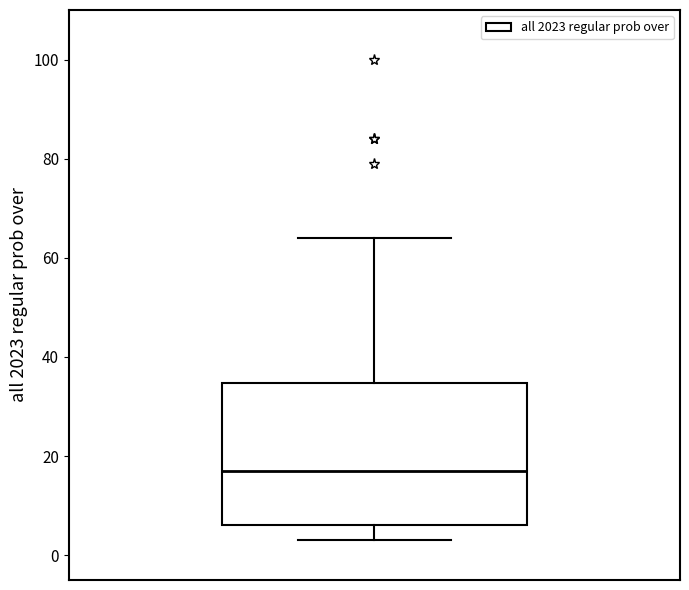

Where is the lower edge of the box on the y-axis? The values are not printed on the chart, so give them approximately, as read against the axis.

6